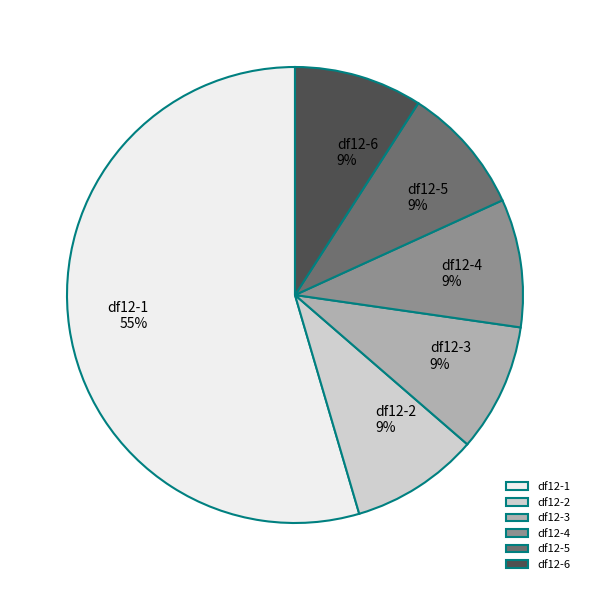

Count the number of slices in the pie.

6